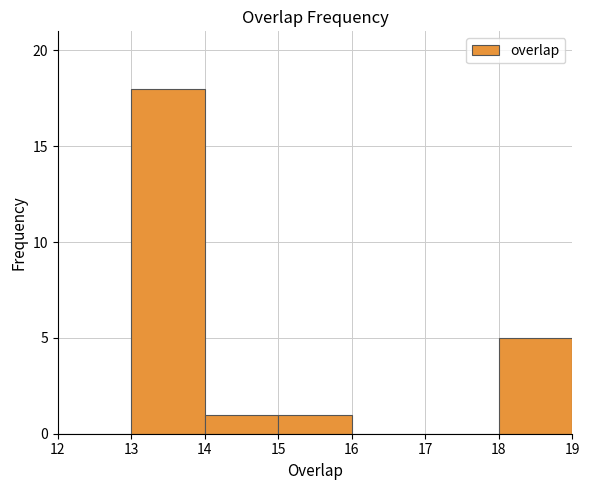

Over which range of the x-axis is the bar tallest?

13 to 14